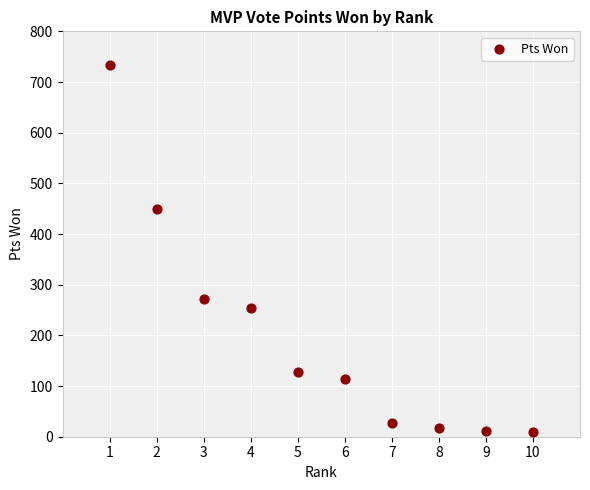

What Y value in the scatter plot is closest to 371?

449